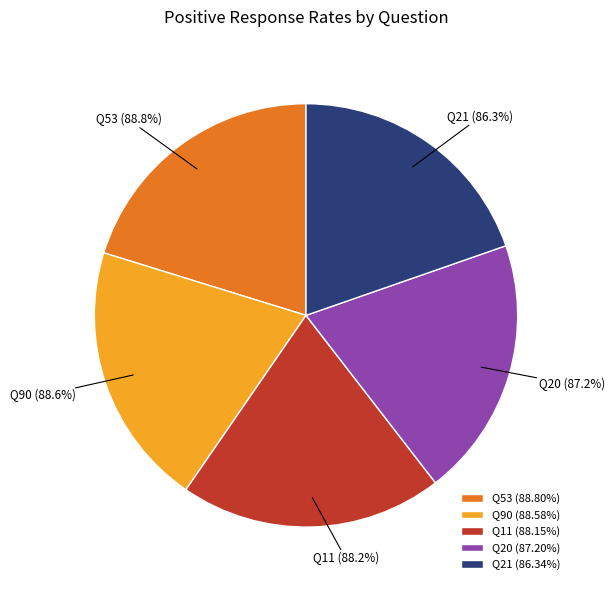

What is the ratio of the value at Q21 to the value at Q11?

1.0